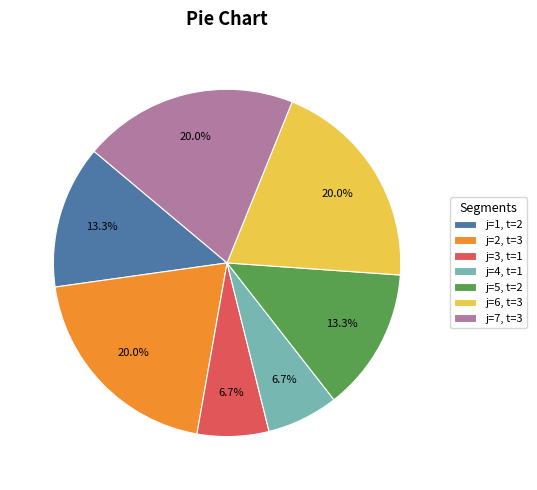

What percentage is NOT represented by j=4, t=1?

93.3%